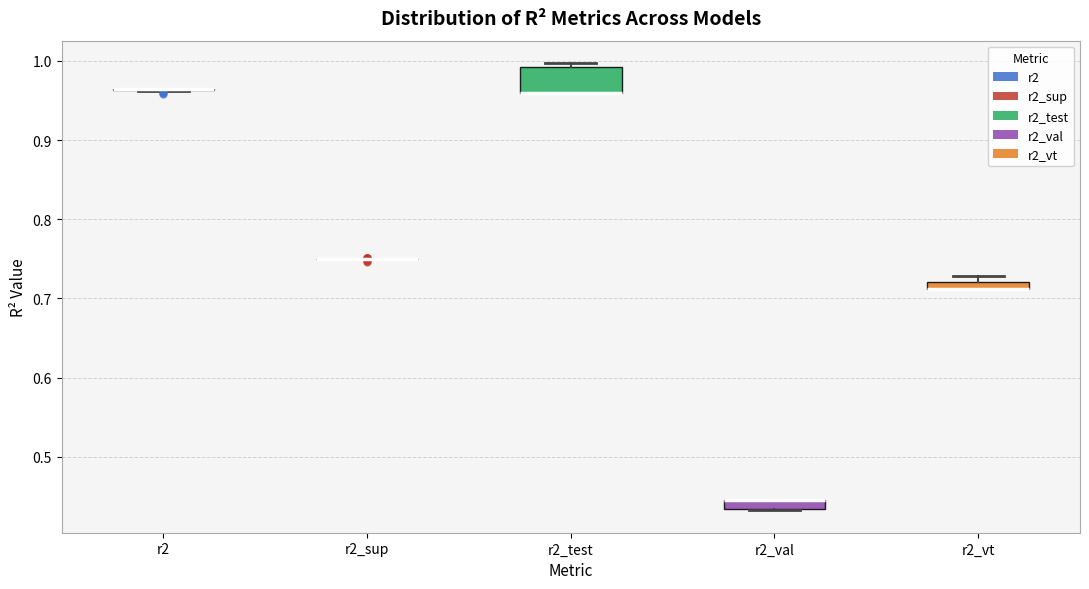

Where is the lower edge of the box for r2_test on the y-axis? The values are not printed on the chart, so give them approximately, as read against the axis.

0.96